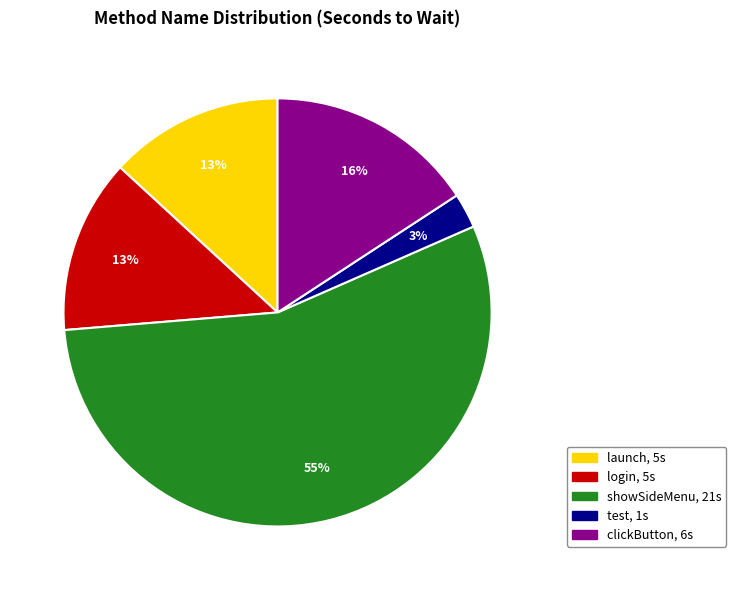

Which has a higher value, login or showSideMenu?

showSideMenu